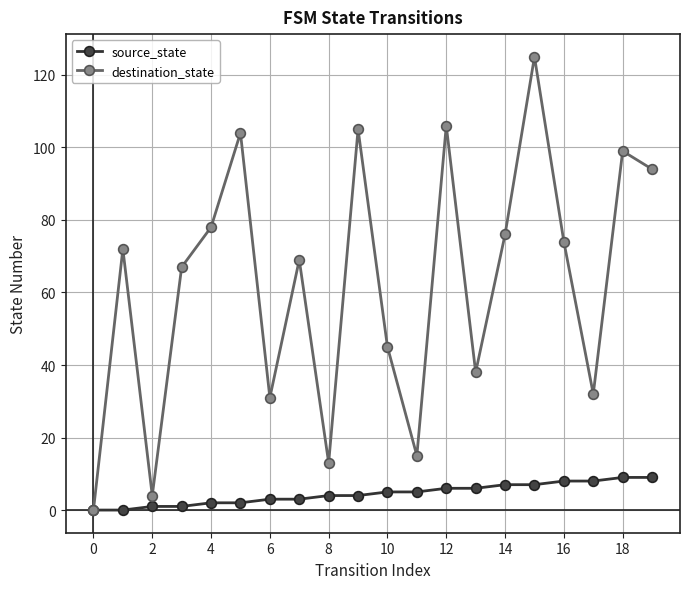

List the series in order of their peak value, highest first.

destination_state, source_state